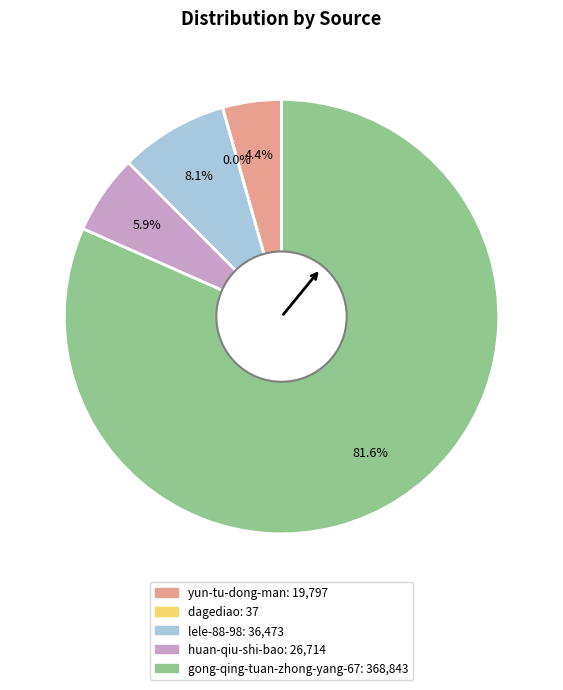

What is the largest slice in the pie chart?

gong-qing-tuan-zhong-yang-67